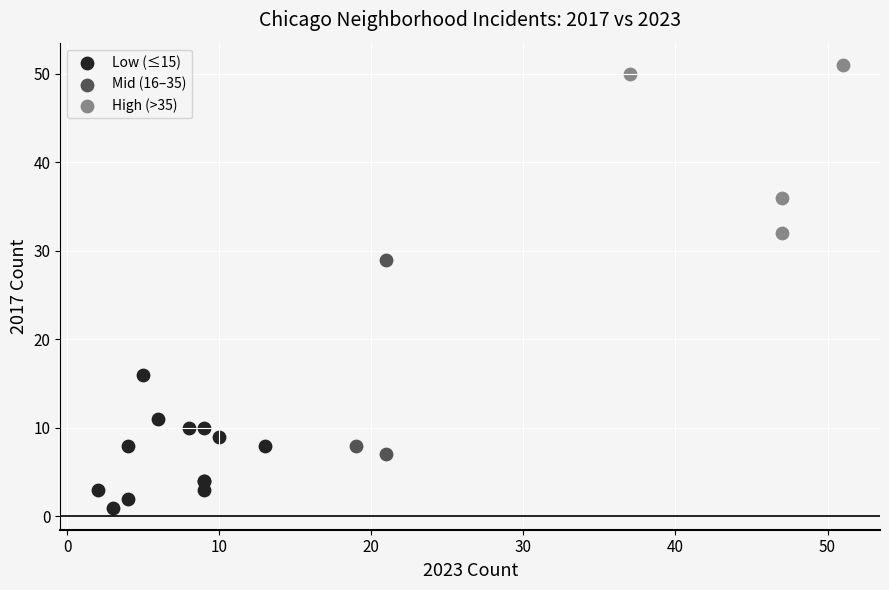

Which series contains the lowest Y value?

Low (≤15)